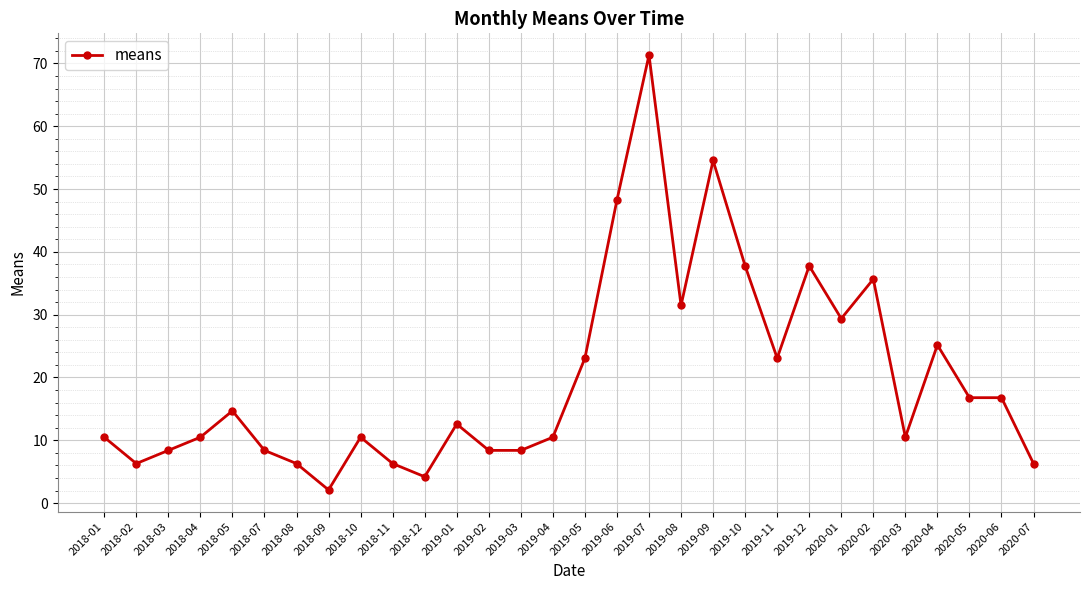

True or false: the data shows 8.4 at 2019-02.

True